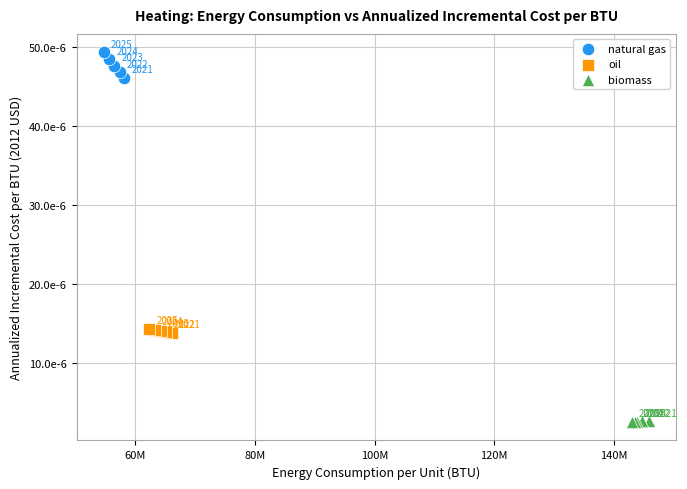

Which series contains the lowest Y value?

biomass